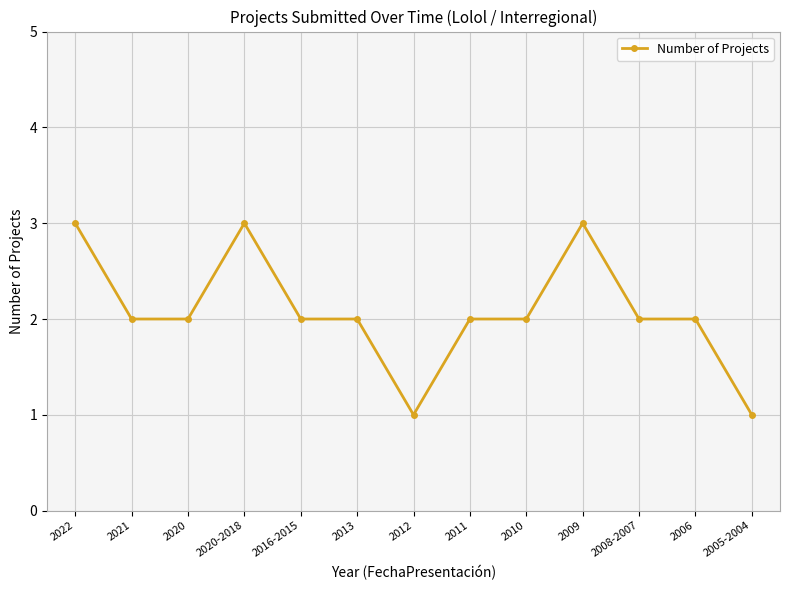

True or false: there are more than 1 points higher than both neighbors.

True